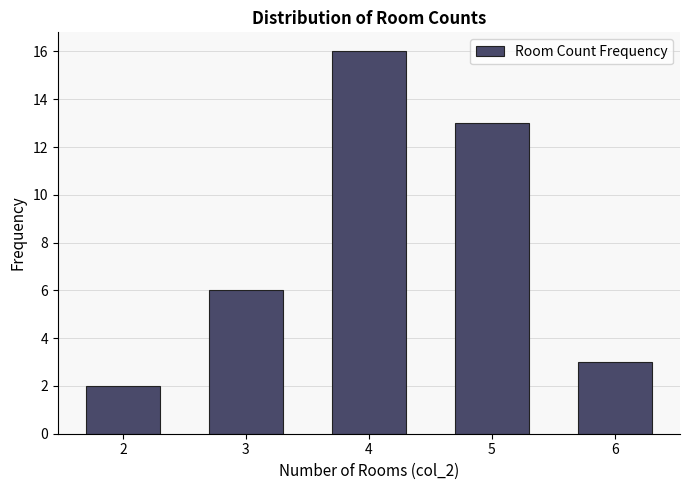

Reading left to right, list all the values displayed in this chart.

2=2	3=6	4=16	5=13	6=3